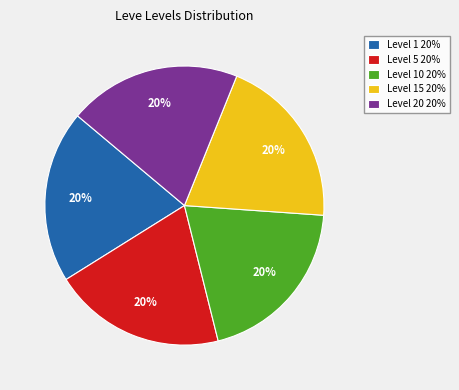

How many segments does this pie chart have?

5